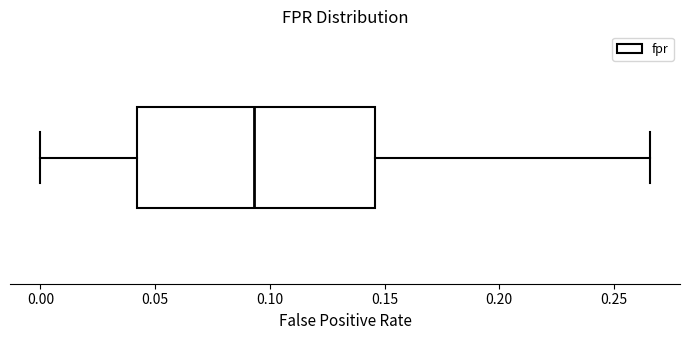

Transcribe this box plot: give where the median line is, the range the box spans, and where the two whiskers end, as read against the x-axis. The values are not printed on the chart, so give them approximately, as read against the axis.

median 0.095, box 0.040 to 0.145, whiskers 0.000 to 0.265